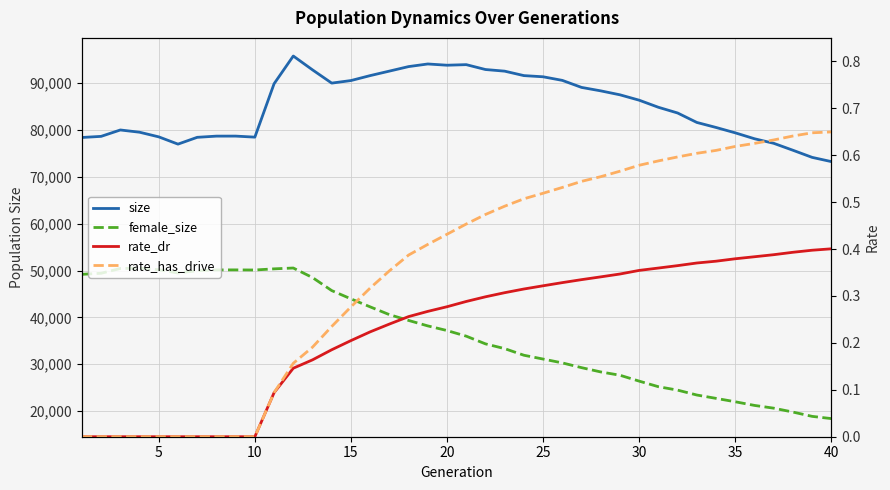

Is this an area chart (filled region under the line)?

No